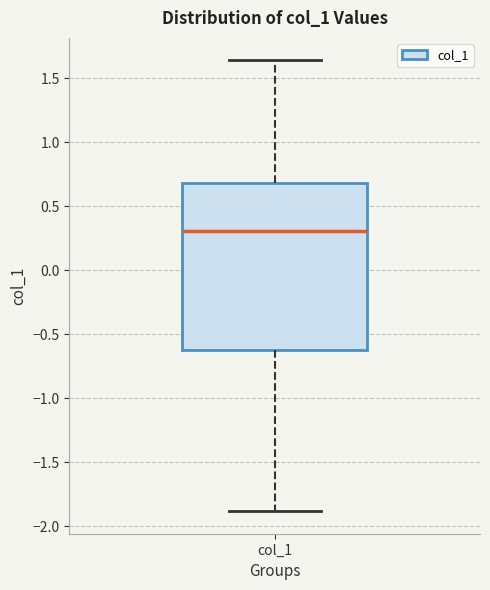

Transcribe this box plot: give where the median line is, the range the box spans, and where the two whiskers end, as read against the y-axis. The values are not printed on the chart, so give them approximately, as read against the axis.

median 0.30, box -0.60 to 0.70, whiskers -1.90 to 1.65